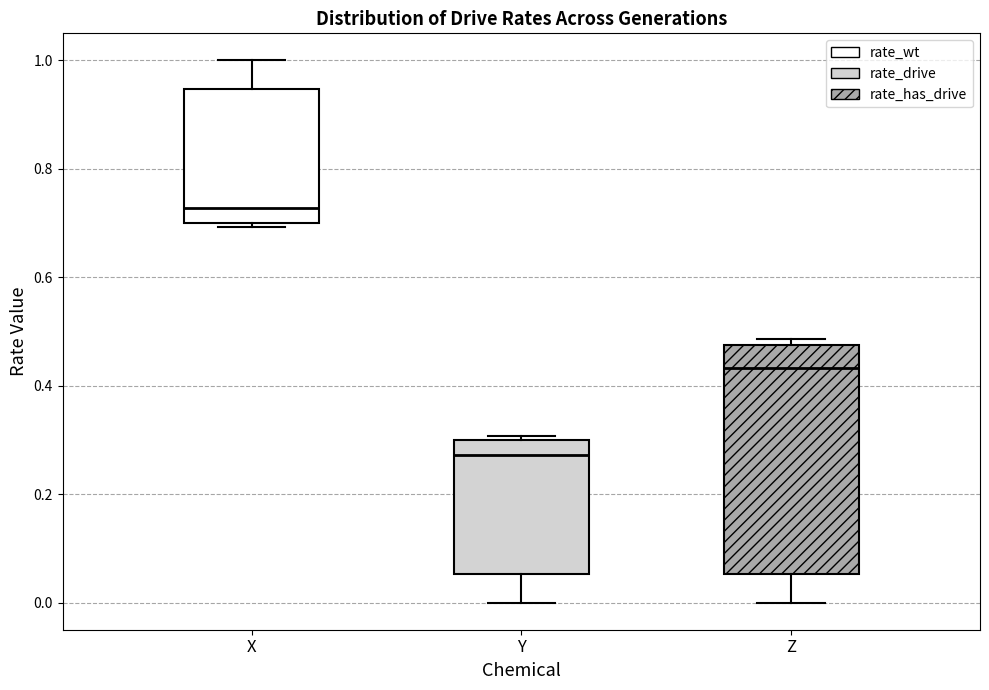

Reading left to right, transcribe this box plot: for each box, give where its median line is, the range the box spans, and where its two whiskers end, as read against the y-axis. The values are not printed on the chart, so give them approximately, as read against the axis.

X: median 0.72, box 0.70 to 0.94, whiskers 0.70 (just below the box's lower edge) to 1.00
Y: median 0.28, box 0.06 to 0.30, whiskers 0.00 to 0.30 (just above the box's upper edge)
Z: median 0.44, box 0.06 to 0.48, whiskers 0.00 to 0.48 (just above the box's upper edge)